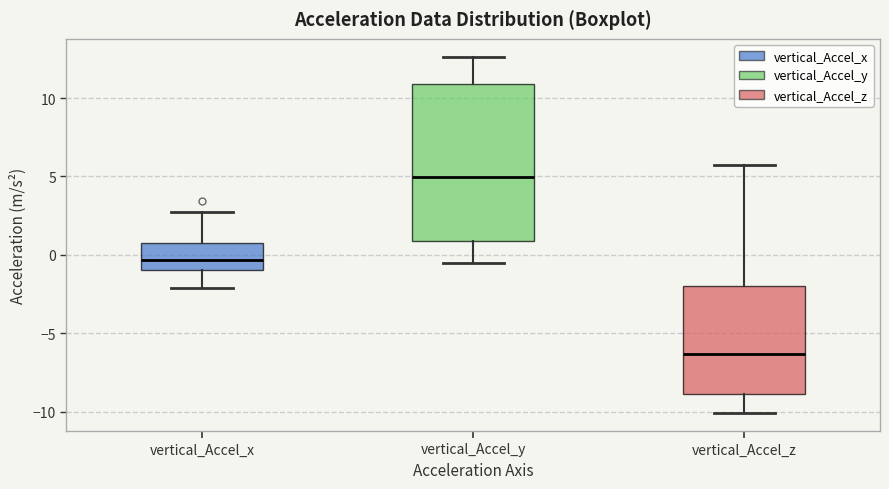

Which box has the highest median line?

vertical_Accel_y